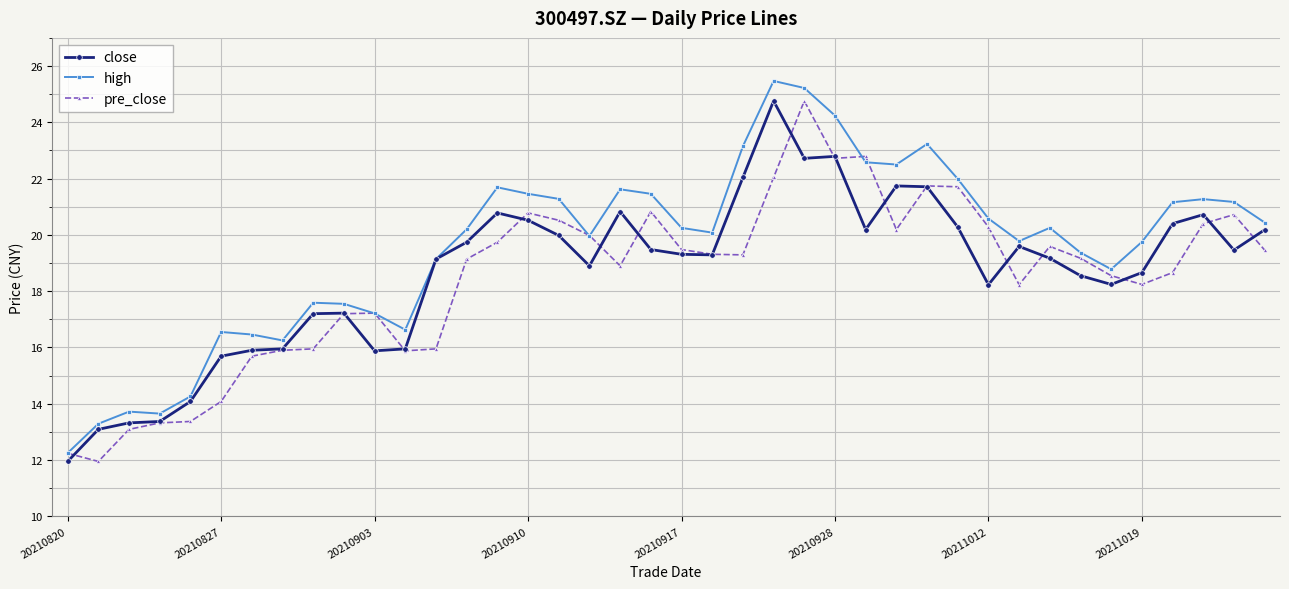

Which series has the largest total across all categories?

high